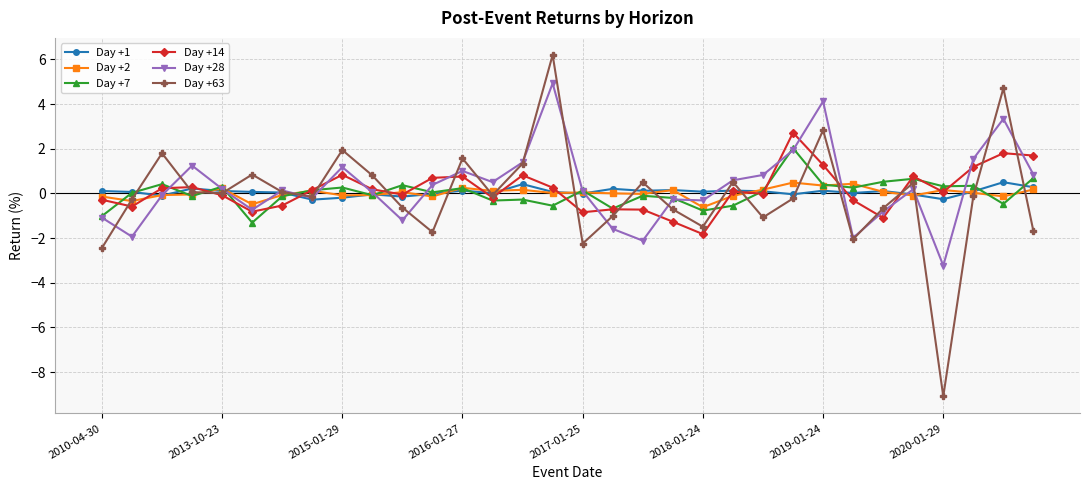

What is the minimum value for Day +14?

-1.8